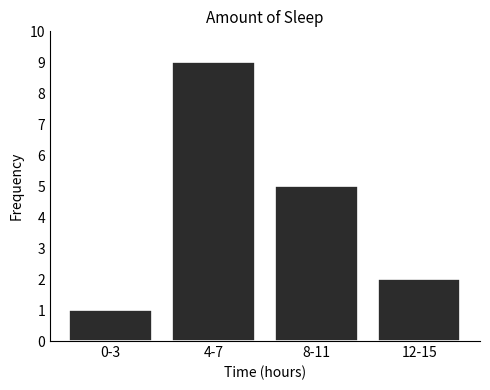

Reading left to right, what are all the values shown in this chart?

1	9	5	2